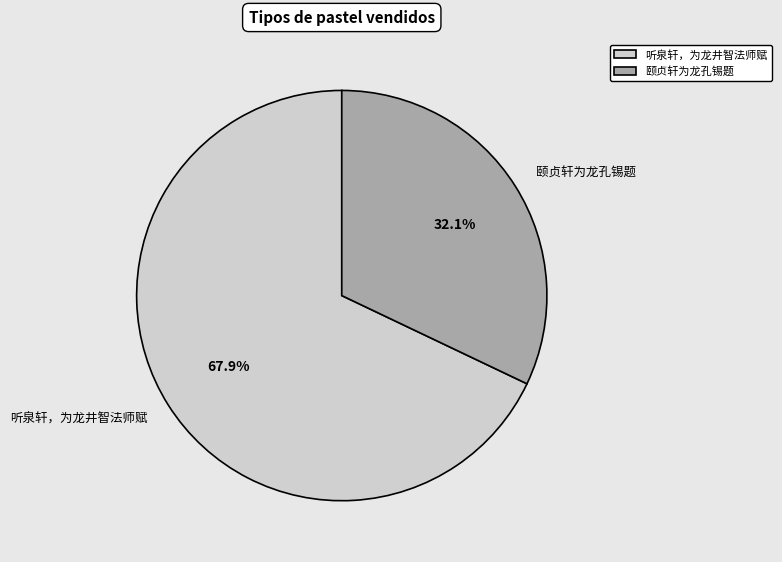

Is it true that 颐贞轩为龙孔锡题 is 32% of the pie?

True